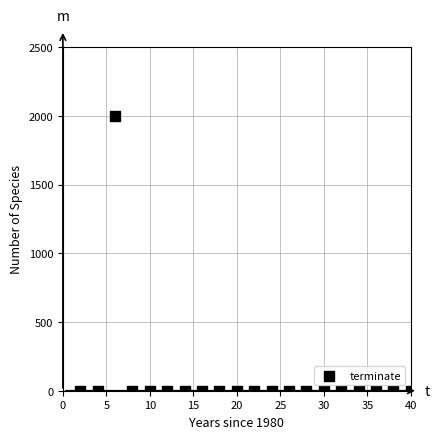

What is the range of X values (max minus min)?

38